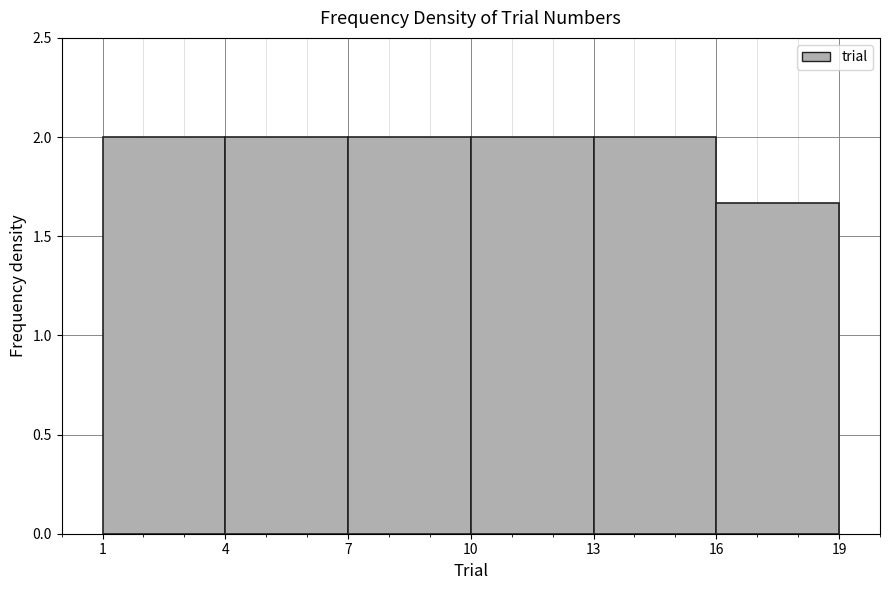

Reading left to right, transcribe this chart: for each bar, give the range it covers on the x-axis and its height. The values are not printed on the chart, so give them approximately, as read against the axis.

1 to 4: 2.00
4 to 7: 2.00
7 to 10: 2.00
10 to 13: 2.00
13 to 16: 2.00
16 to 19: 1.65